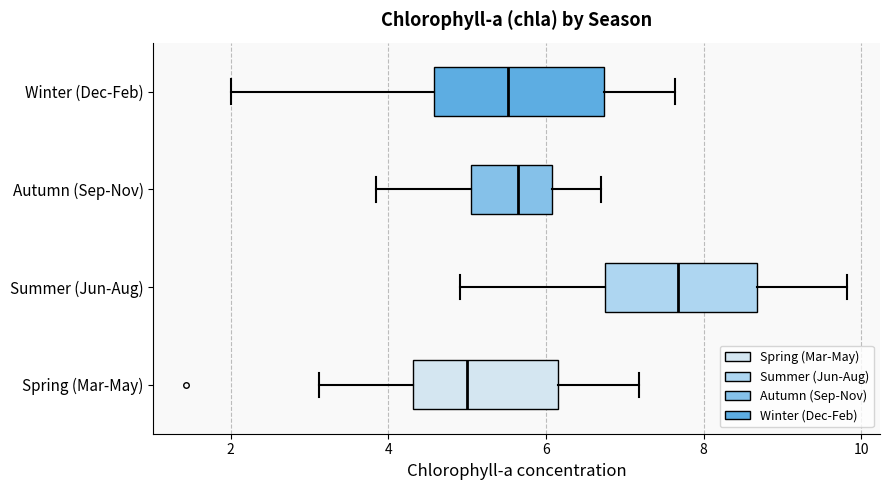

Which box has the furthest to the right median line?

Summer (Jun-Aug)